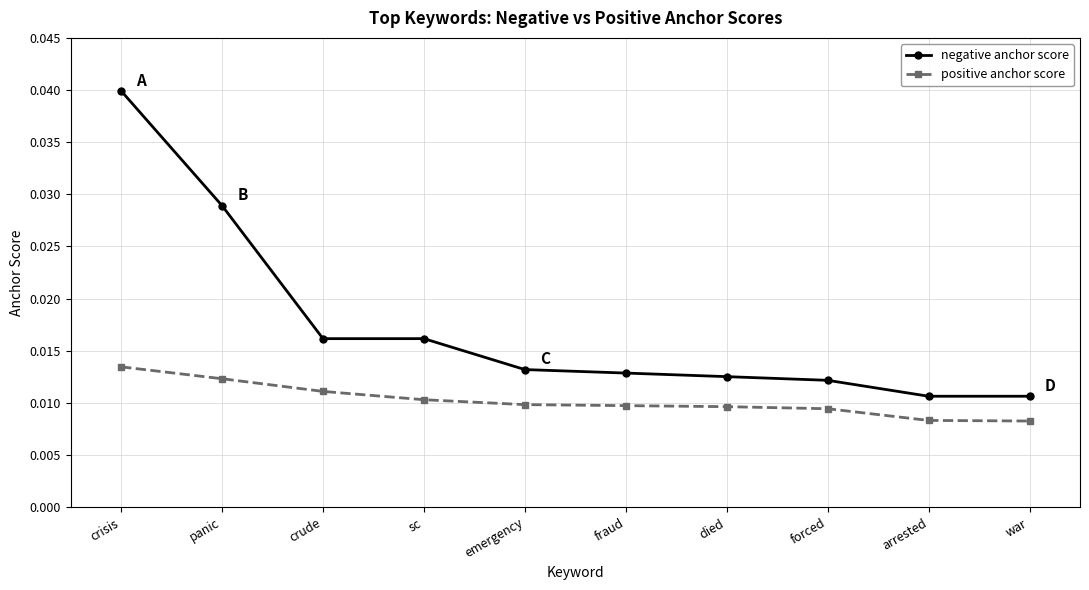

True or false: positive anchor score and negative anchor score cross at least once.

False